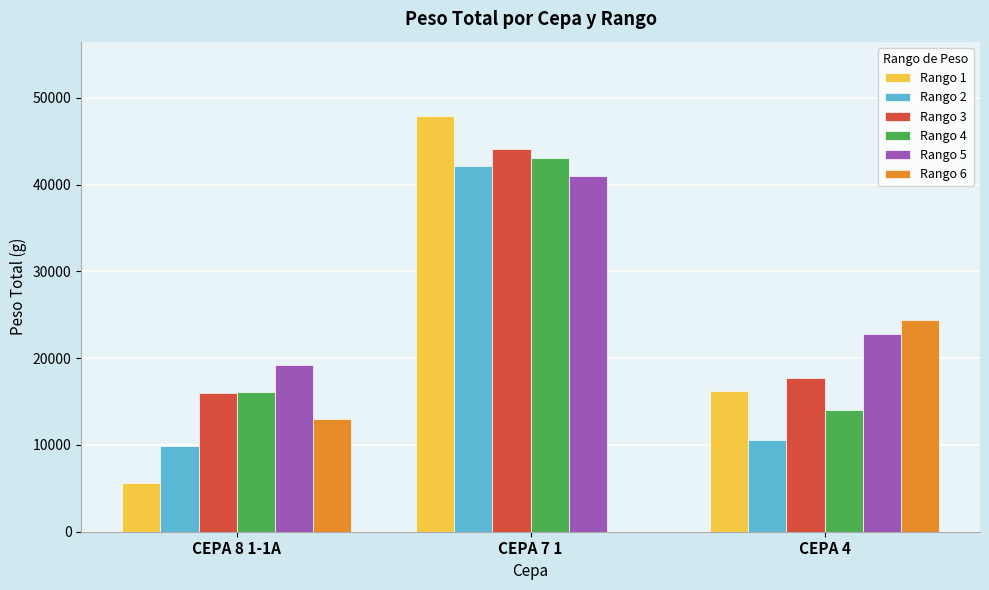

The value of Rango 5 at CEPA 8 1-1A is 12526. True or false?

False